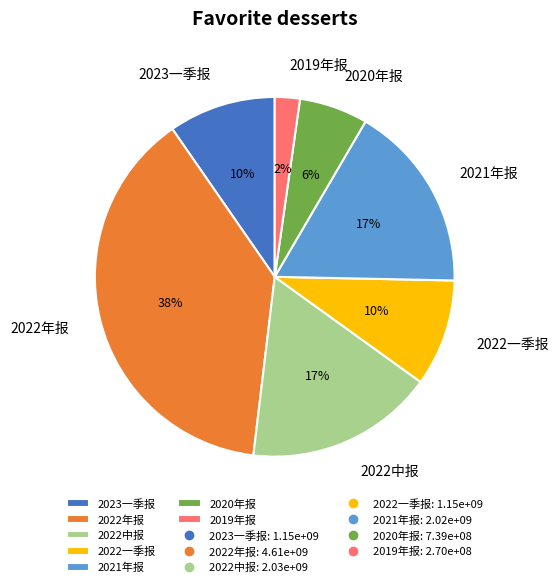

To the nearest percent, what portion does 2023一季报 represent?

10%